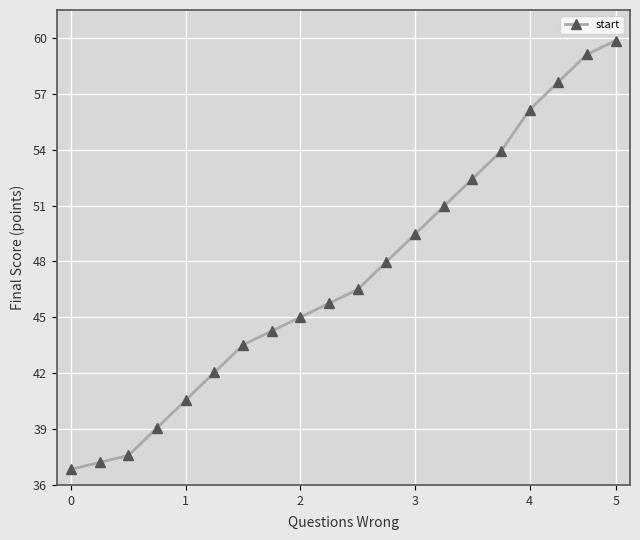

Is this an area chart (filled region under the line)?

No